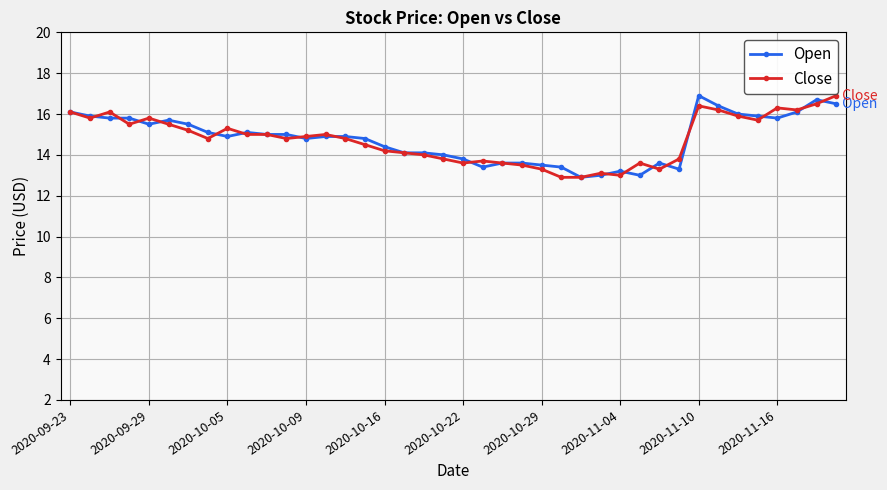

What is the value of the Open point at the 35th from the left?

16.0